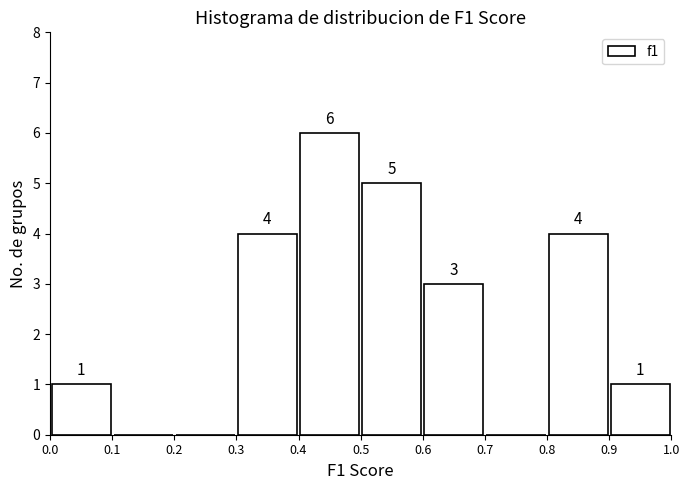

Which range on the x-axis has the tallest bar?

0.4 to 0.5